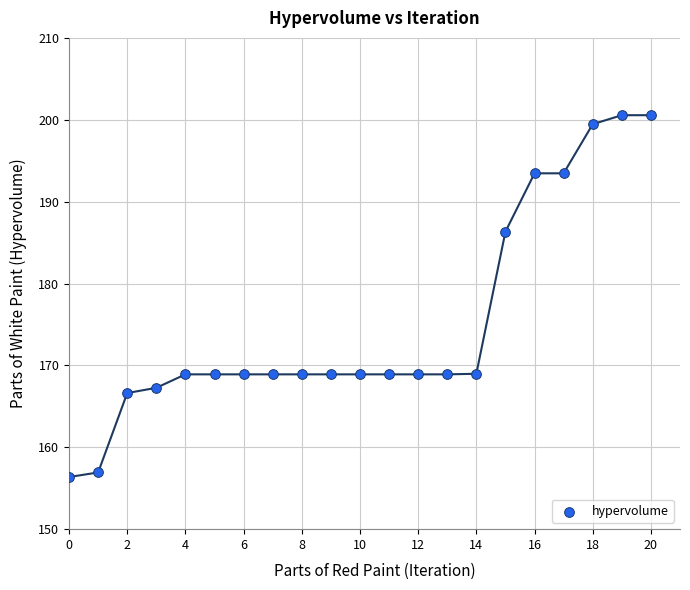

What is the range of Y values (max minus min)?

44.2